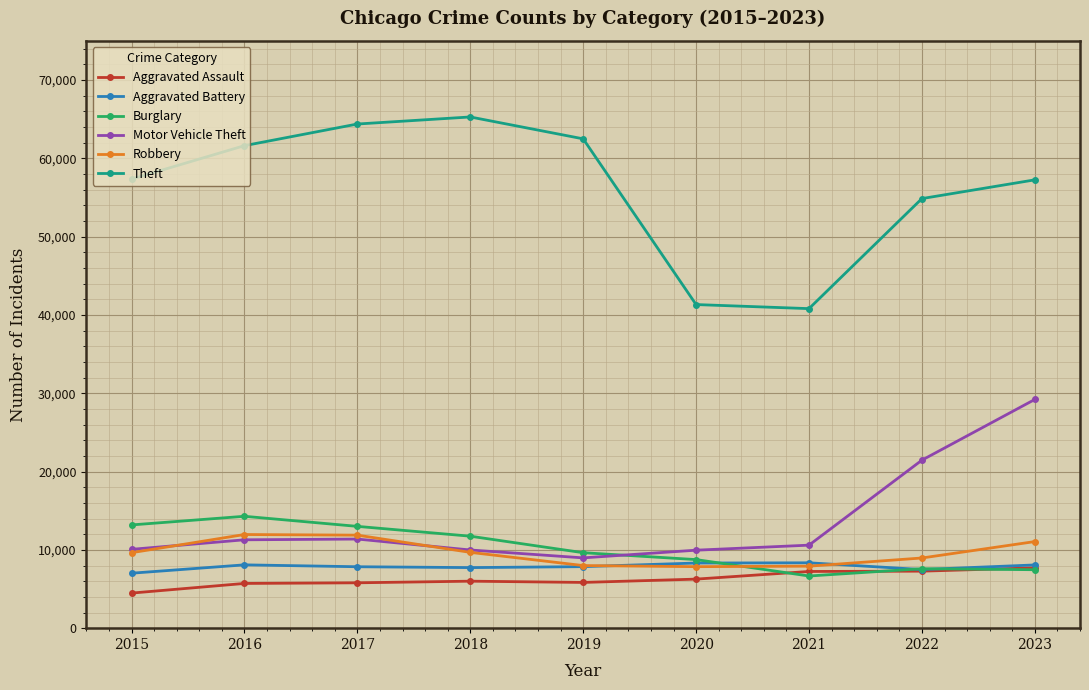

The value of Burglary at 2018 is 6444. True or false?

False